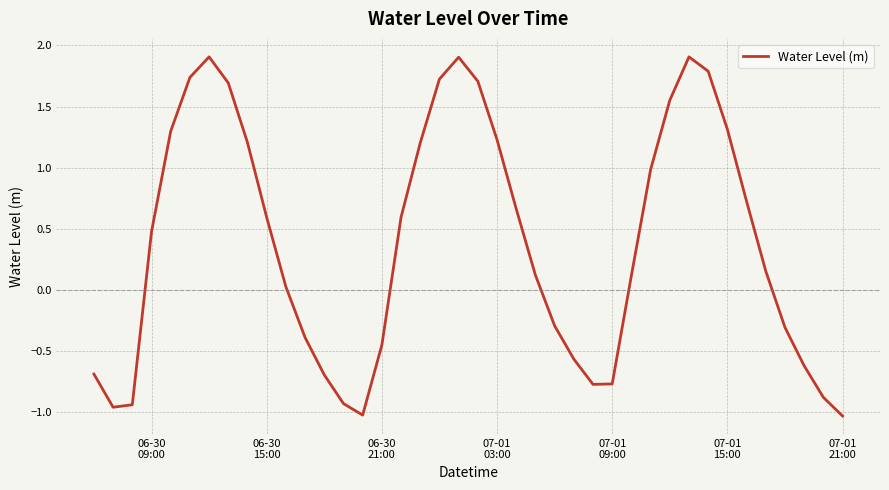

How many negative values are there?

16